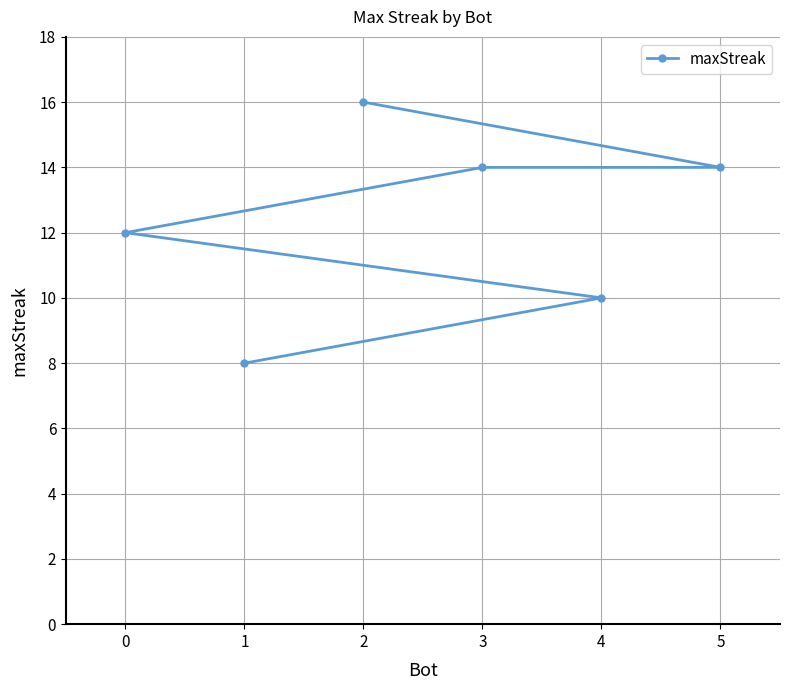

Does the chart display data point markers on the line(s)?

Yes